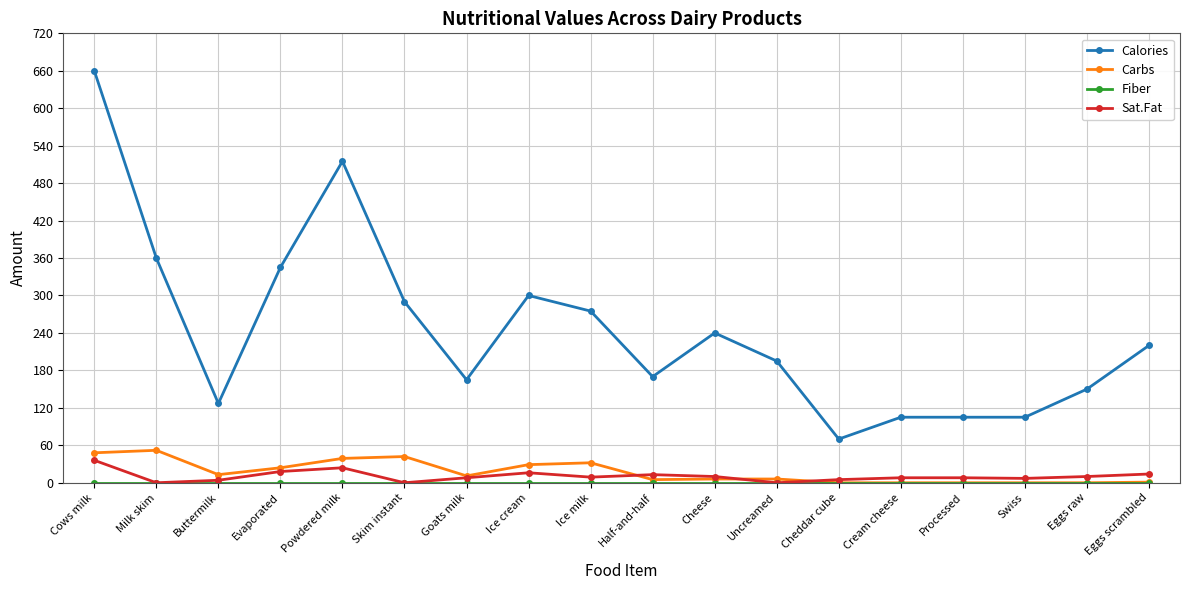

Which series has the largest total across all categories?

Calories